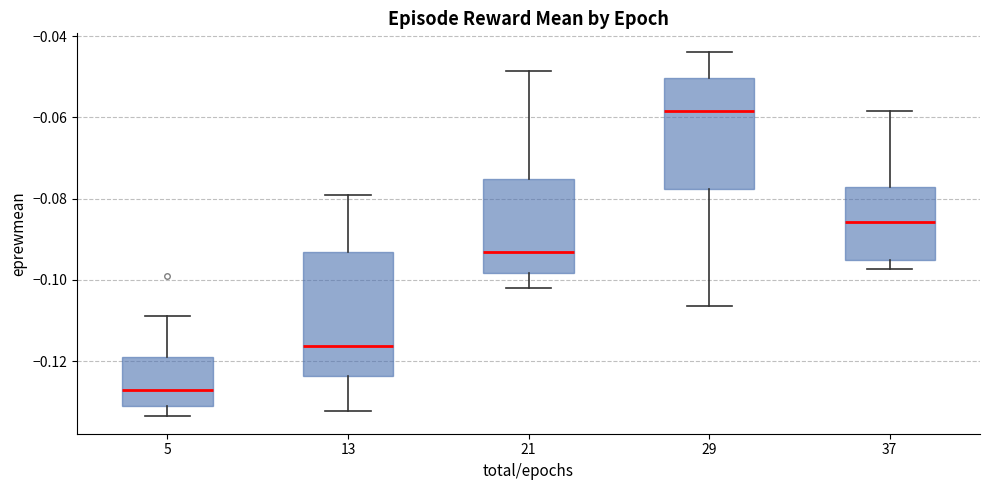

Comparing the boxes themselves (not the whiskers), which one is the tallest?

13